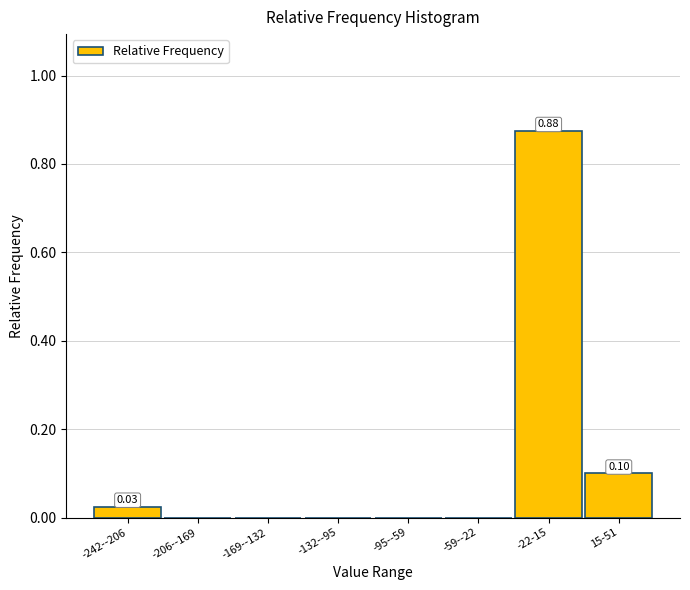

Which has a higher value, -22-15 or -169--132?

-22-15